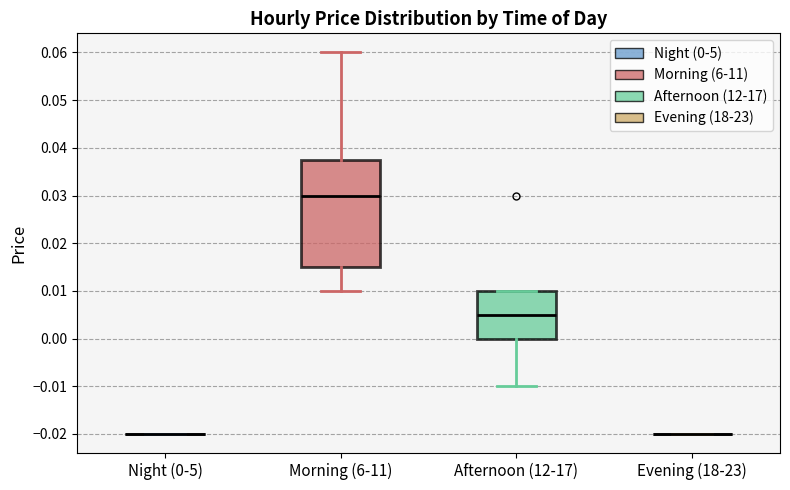

Reading left to right, transcribe this box plot: for each box, give where its median line is, the range the box spans, and where its two whiskers end, as read against the y-axis. The values are not printed on the chart, so give them approximately, as read against the axis.

Night (0-5): box collapsed to a line at -0.020, whiskers -0.020 to -0.020
Morning (6-11): median 0.030, box 0.015 to 0.038, whiskers 0.010 to 0.060
Afternoon (12-17): median 0.005, box 0.000 to 0.010, whiskers -0.010 to 0.010
Evening (18-23): box collapsed to a line at -0.020, whiskers -0.020 to -0.020